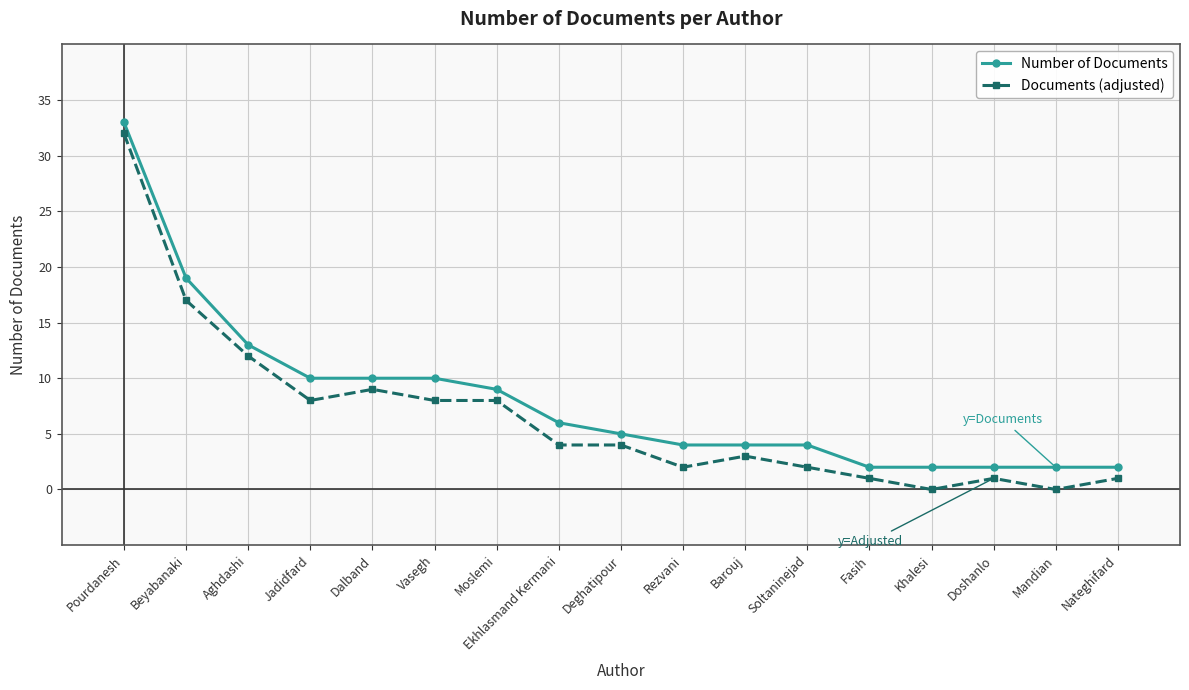

Which series has the widest spread of values?

Documents (adjusted)